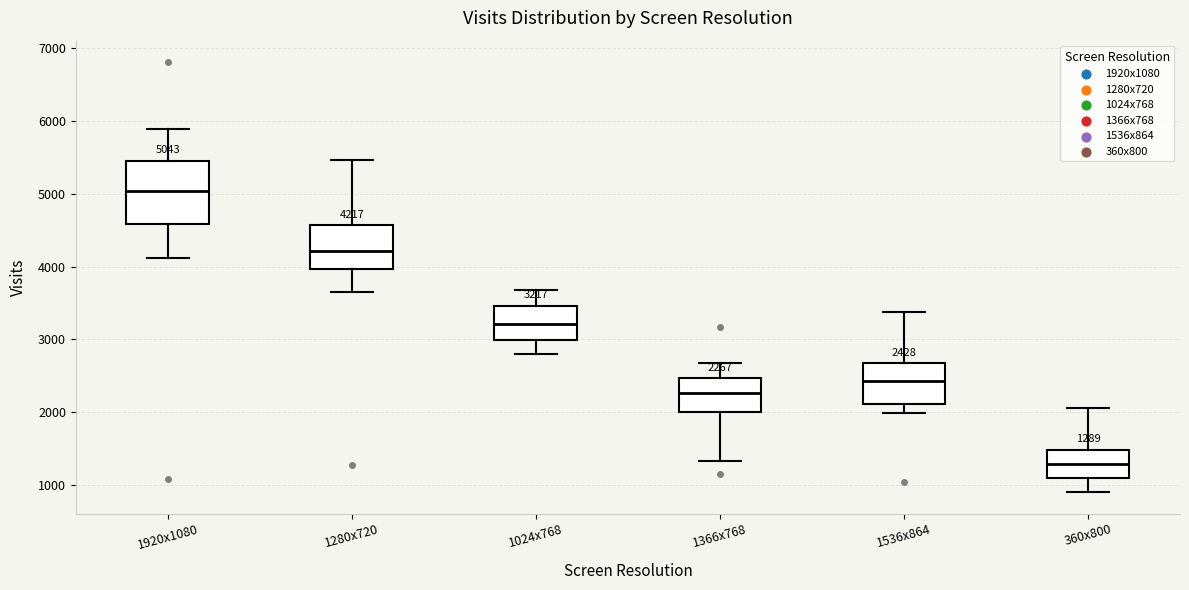

Which box is the tallest, from its lower edge to its upper edge?

1920x1080